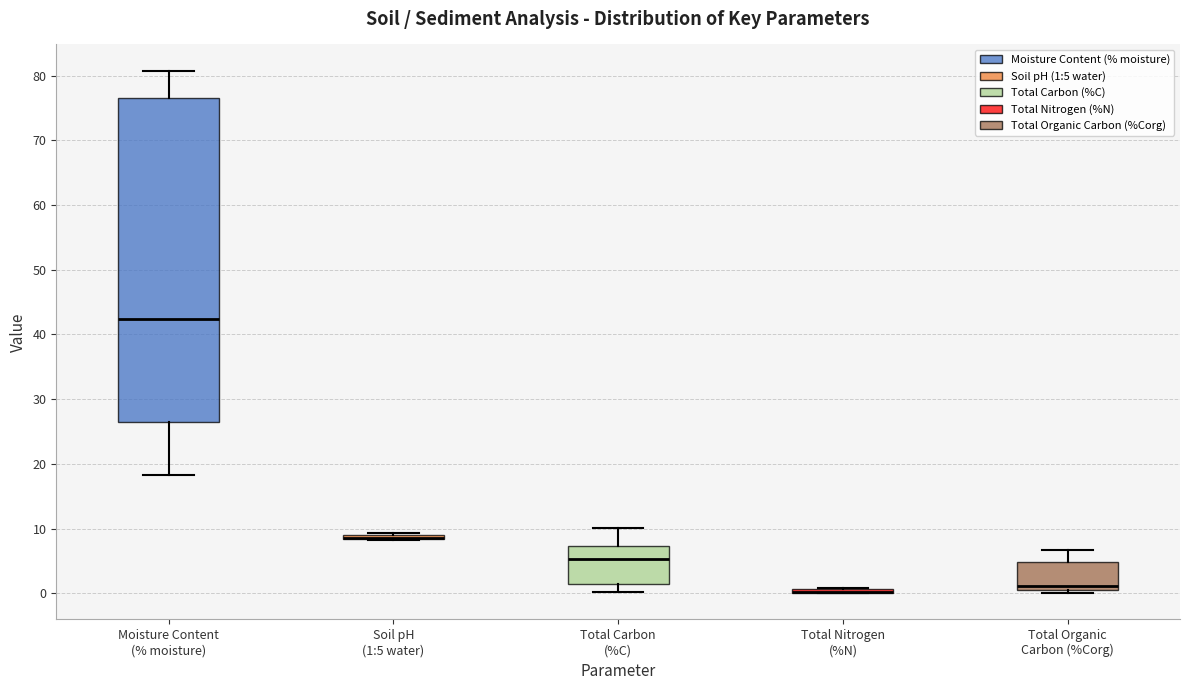

Which box is the tallest, from its lower edge to its upper edge?

Moisture Content (% moisture)